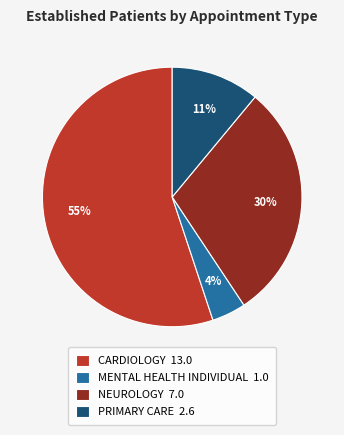

What percentage is the PRIMARY CARE 2.6 slice, to the nearest percent?

11%